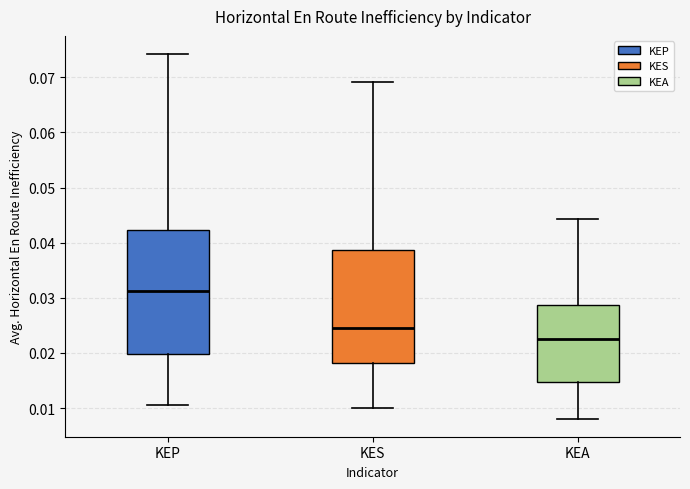

Where is the upper edge of the box for KEA on the y-axis? The values are not printed on the chart, so give them approximately, as read against the axis.

0.029